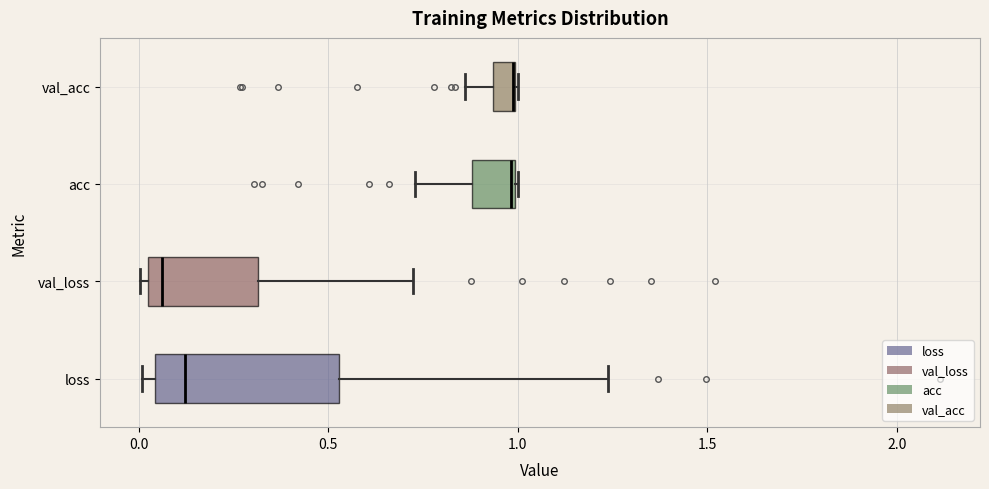

Where does the right whisker of the box for loss end on the x-axis? The values are not printed on the chart, so give them approximately, as read against the axis.

1.25